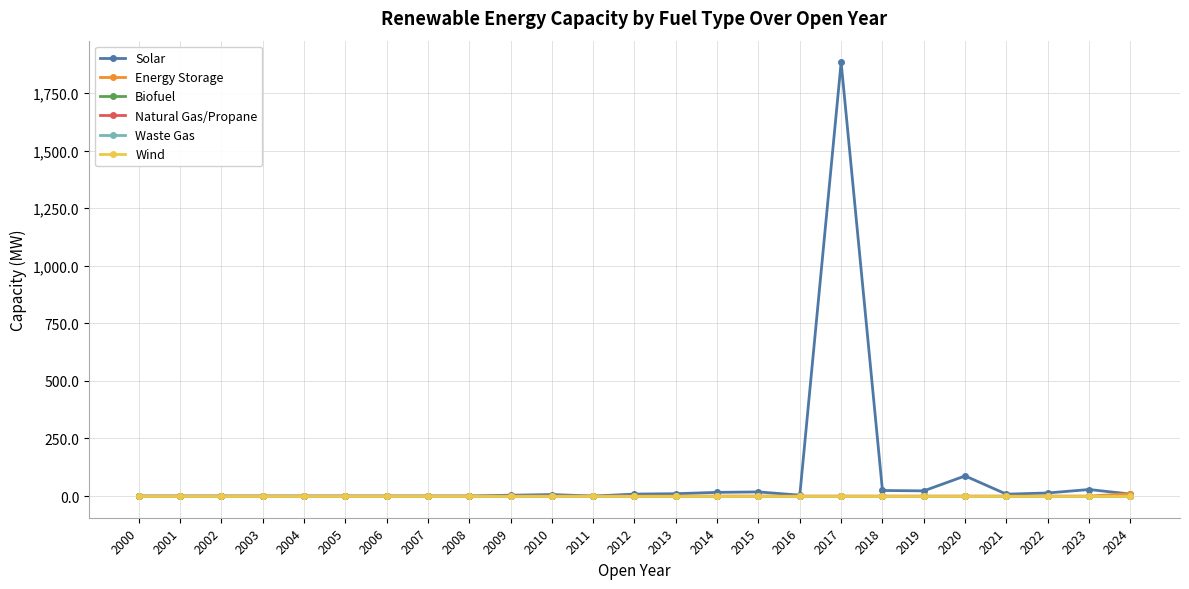

Which series has the largest total across all categories?

Solar